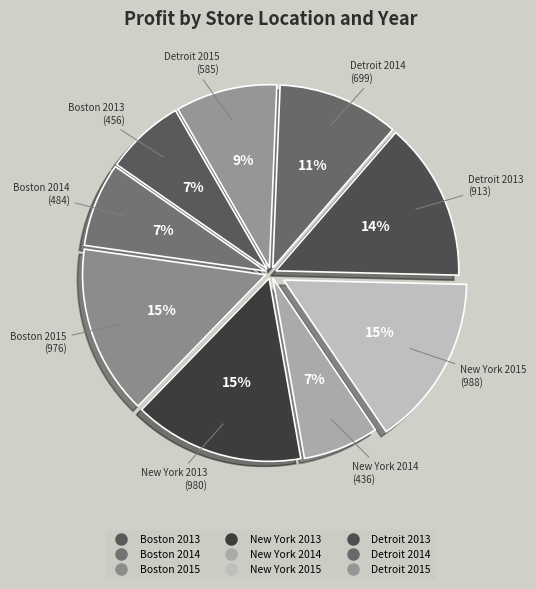

How many segments does this pie chart have?

9